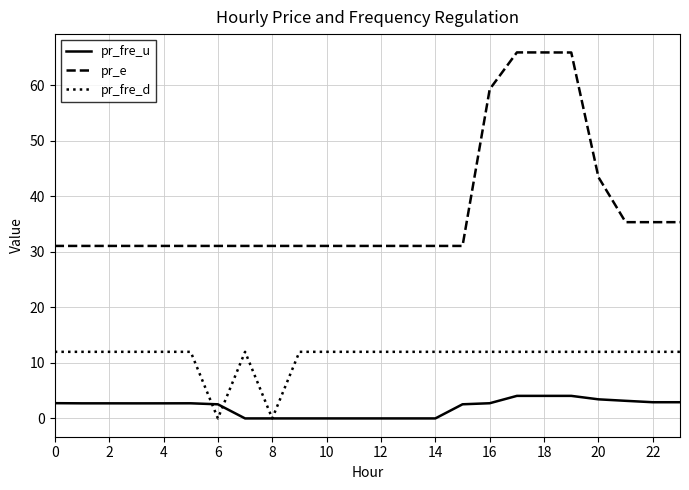

Which series has the largest range (max minus min)?

pr_e